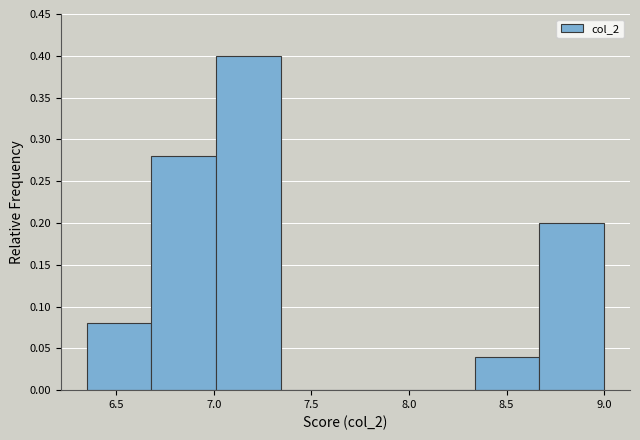

Reading left to right, list every bar in this chart as the range it spans on the x-axis followed by its height. Neither the bar edges nor the heights are printed on the chart, so give them approximately, as read against the axes.

6.35 to 6.70: 0.08
6.70 to 7.00: 0.28
7.00 to 7.35: 0.40
7.35 to 7.70: 0
7.70 to 8.00: 0
8.00 to 8.35: 0
8.35 to 8.65: 0.04
8.65 to 9.00: 0.20